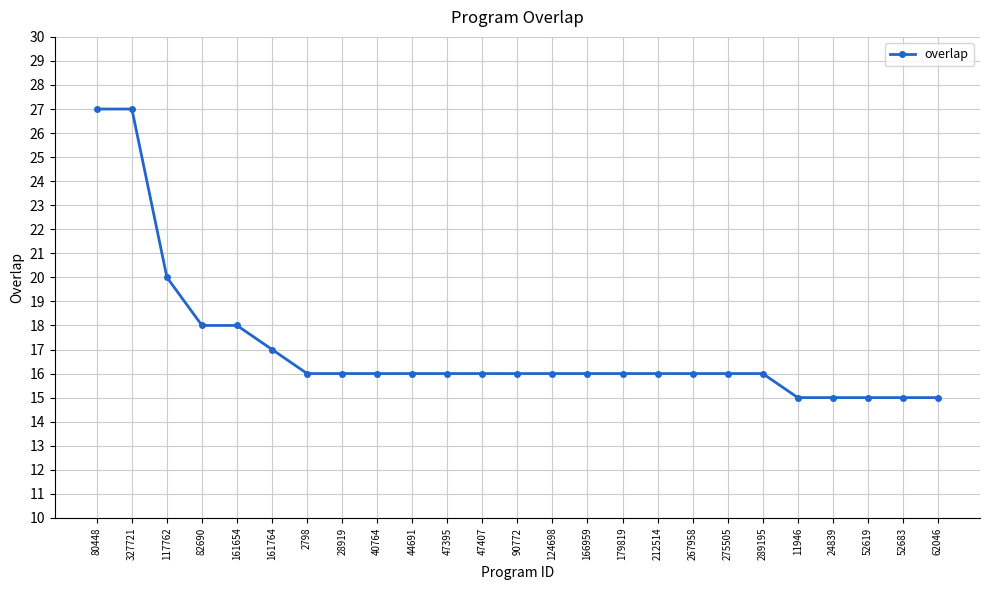

Is it true that the value at 2798 is 16?

True